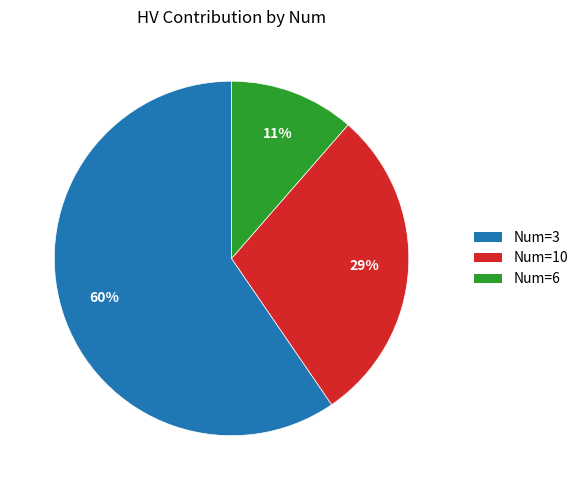

To the nearest percent, what is the average slice percentage?

33%